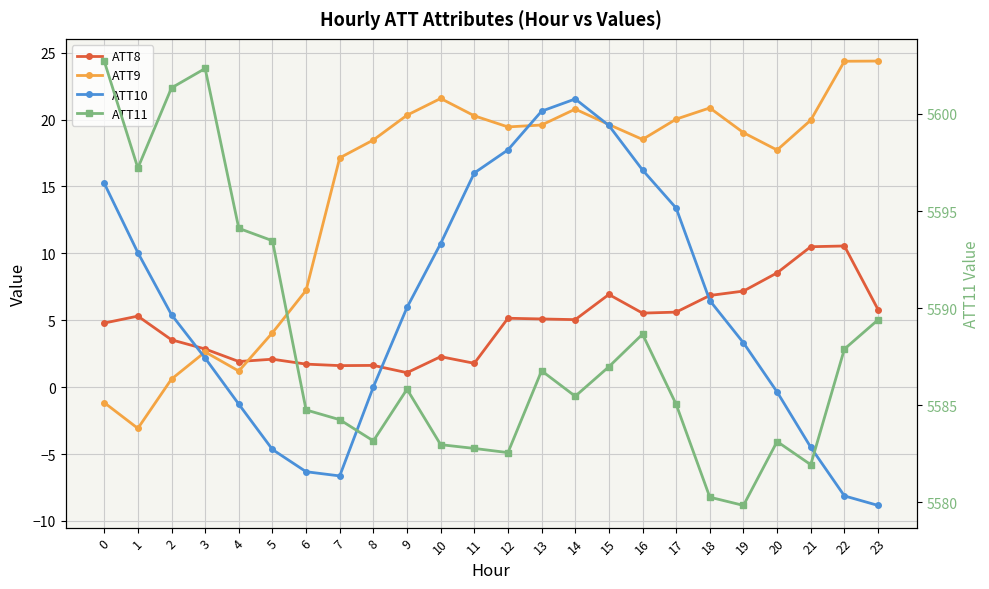

What is the greatest value displayed?

5602.7